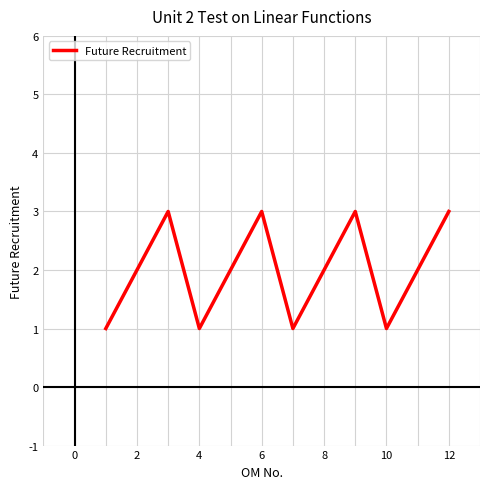

Reading right to left, what are all the values shown in this chart?

3	2	1	3	2	1	3	2	1	3	2	1